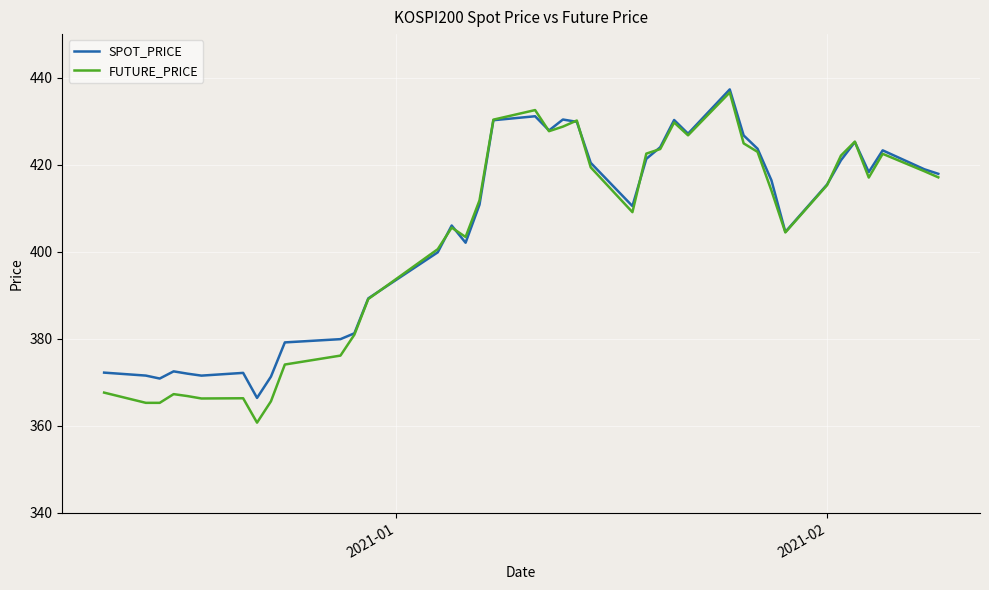

Which series has the widest spread of values?

FUTURE_PRICE